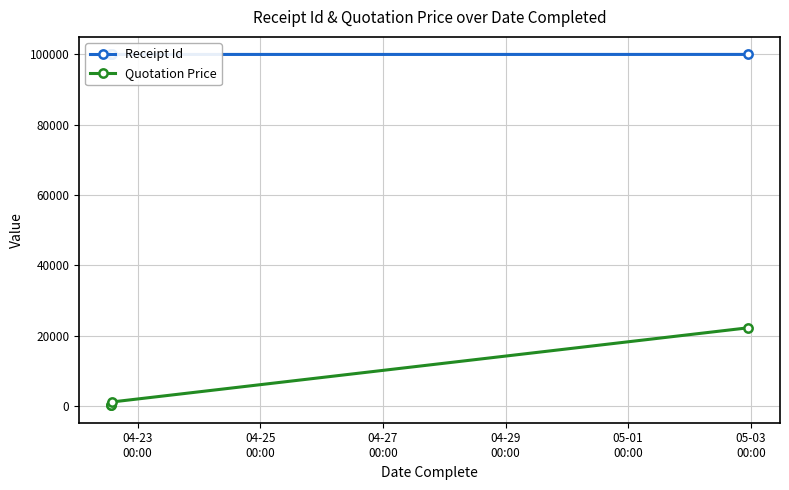

True or false: Receipt Id and Quotation Price cross at least once.

False